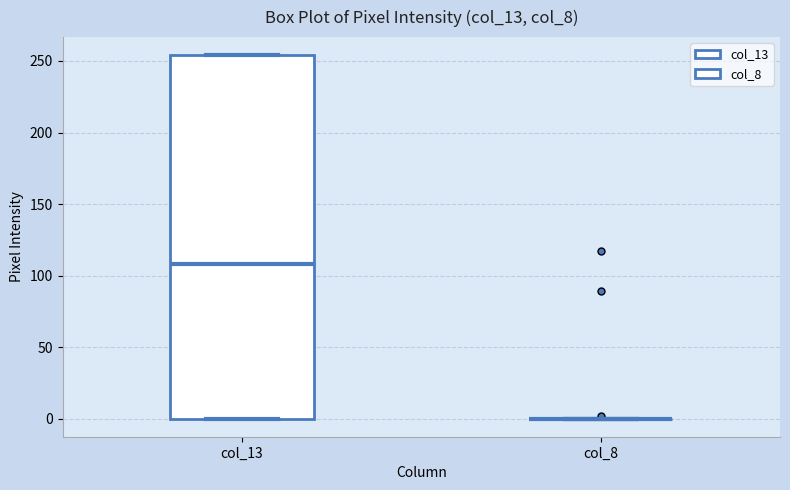

Reading left to right, read every box against the y-axis: the position of its median line, the range the box covers, and the ends of its whiskers. The values are not printed on the chart, so give them approximately, as read against the axis.

col_13: median 110, box 0 to 255, whiskers 0 to 255
col_8: box collapsed to a line at 0, whiskers 0 to 0